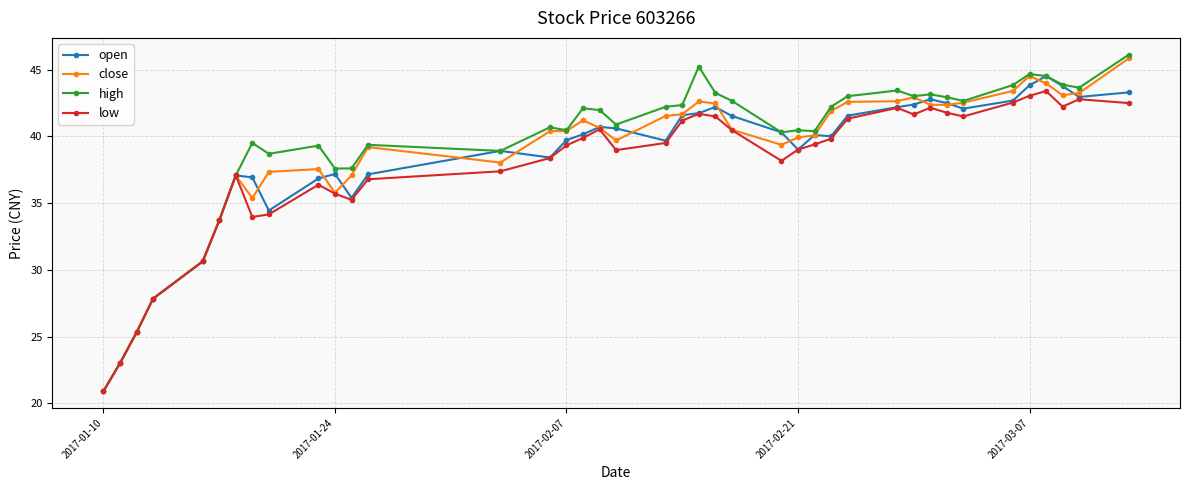

Which series has the widest spread of values?

high